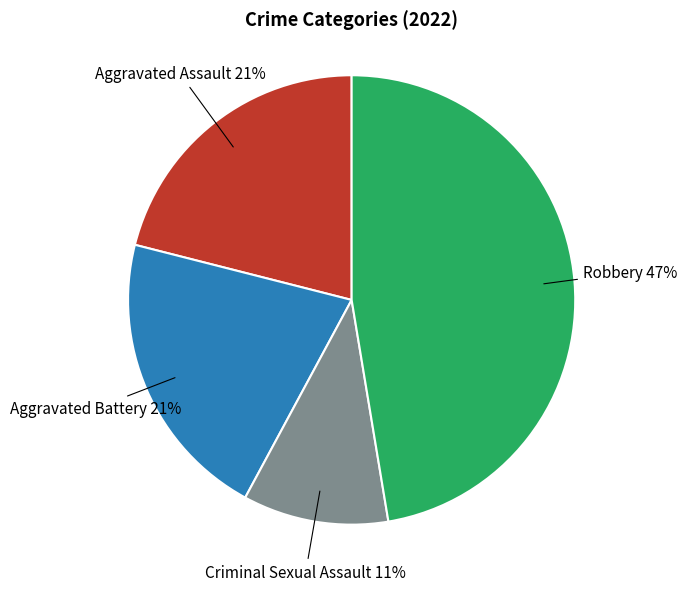

Which slice is the smallest?

Criminal Sexual Assault